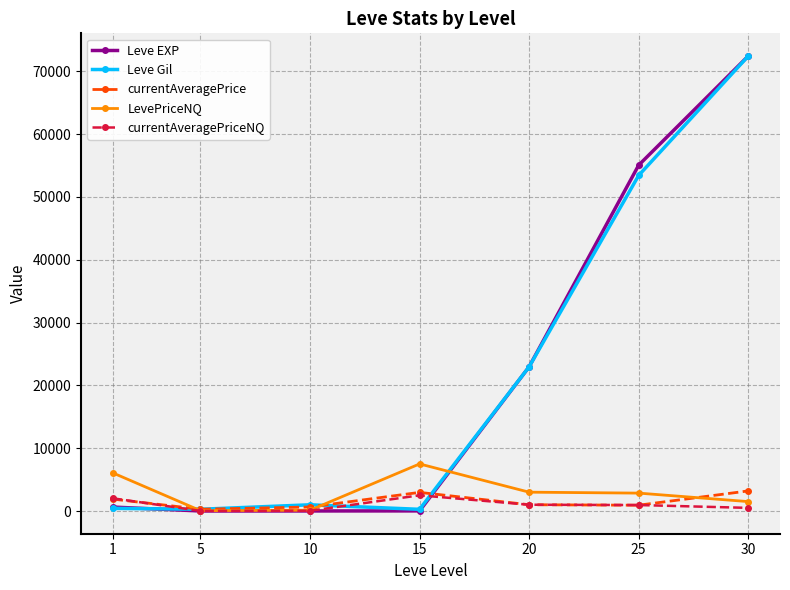

Read the currentAveragePrice value at 10.

640.3